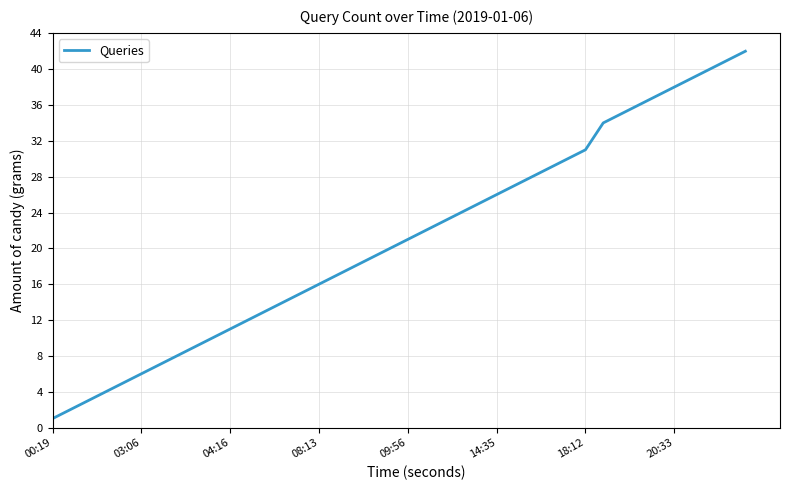

What is the greatest value displayed?

42